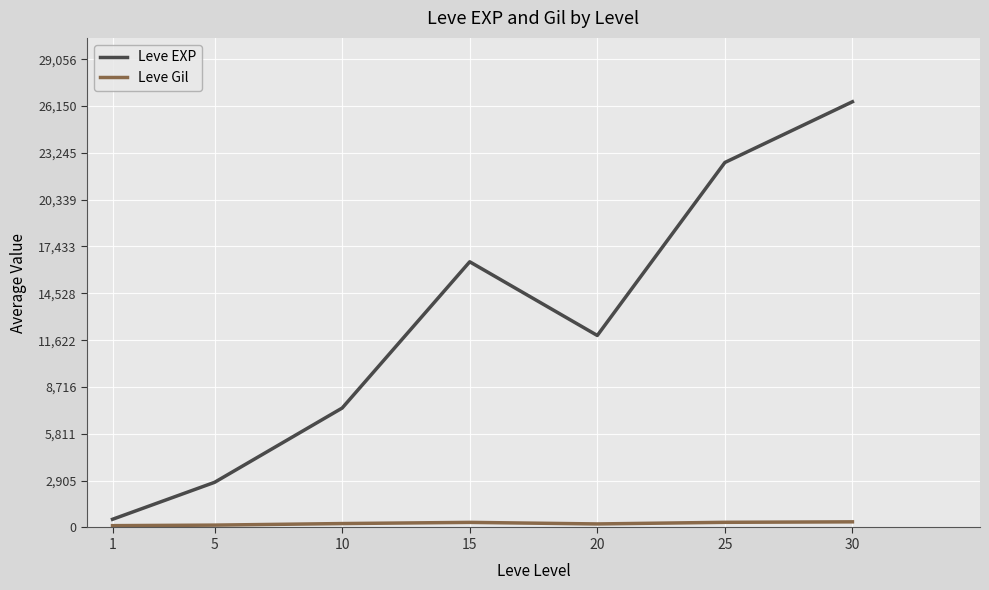

Rank the series by their average value, from lowest to highest.

Leve Gil, Leve EXP